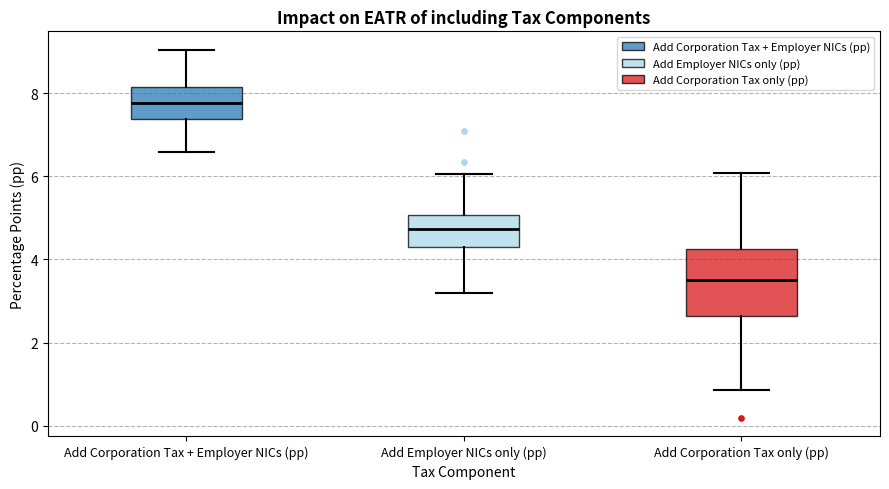

Reading left to right, transcribe this box plot: for each box, give where its median line is, the range the box spans, and where its two whiskers end, as read against the y-axis. The values are not printed on the chart, so give them approximately, as read against the axis.

Add Corporation Tax + Employer NICs (pp): median 7.8, box 7.4 to 8.2, whiskers 6.6 to 9.0
Add Employer NICs only (pp): median 4.8, box 4.4 to 5.0, whiskers 3.2 to 6.0
Add Corporation Tax only (pp): median 3.6, box 2.6 to 4.2, whiskers 0.8 to 6.0